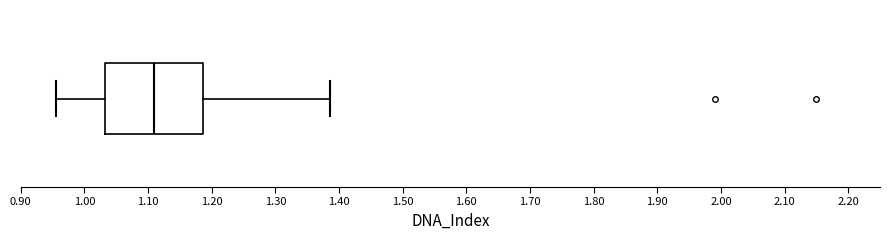

Where does the left whisker of the box end on the x-axis? The values are not printed on the chart, so give them approximately, as read against the axis.

0.96